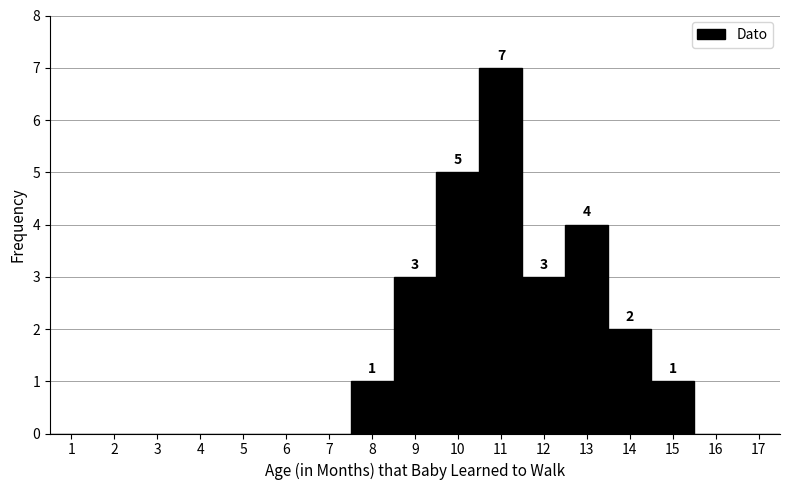

Over which range of the x-axis is the bar tallest?

10.5 to 11.5